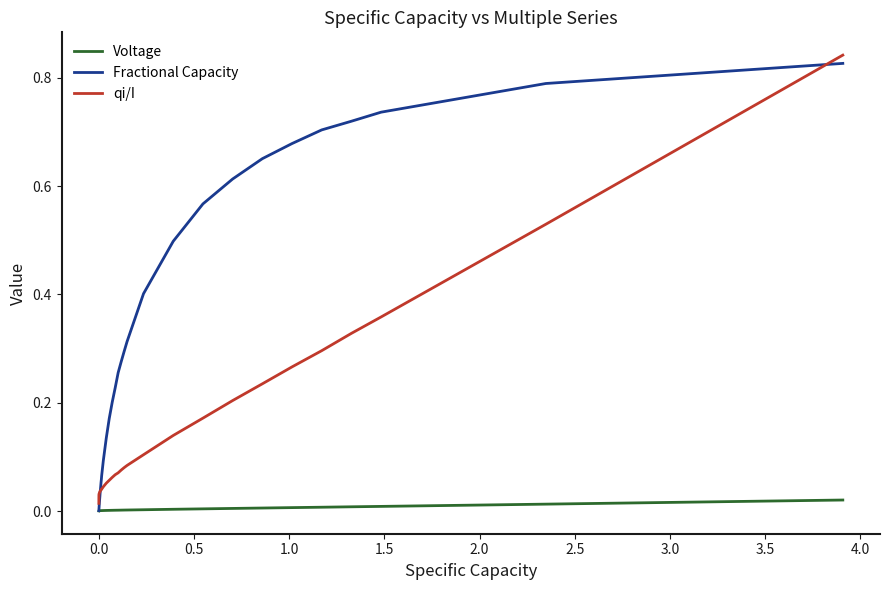

How many series are shown in this chart?

3